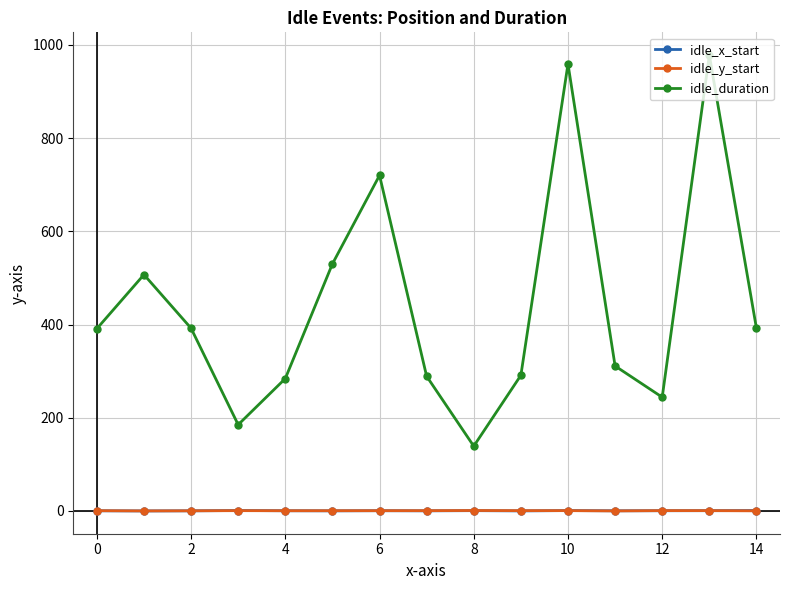

How many distinct data groups are displayed?

3